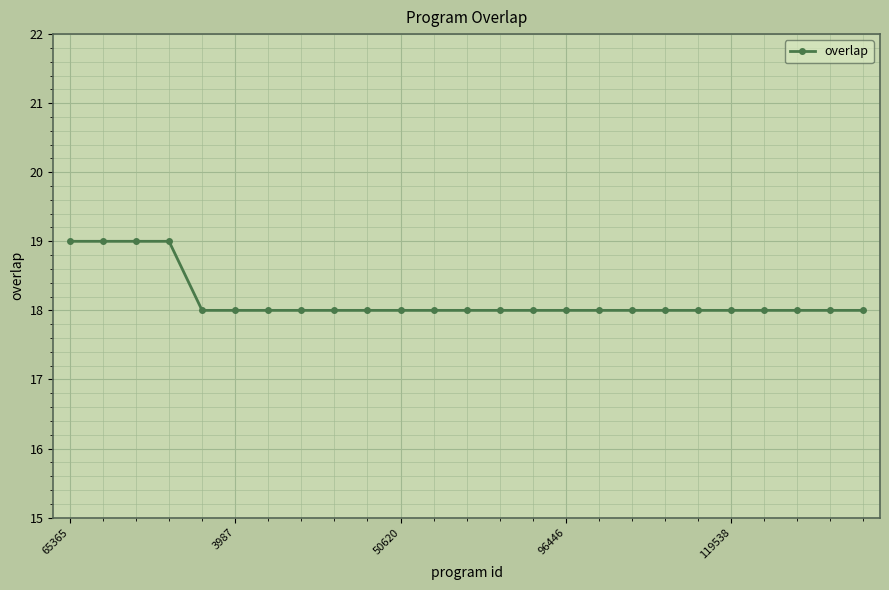

What is the value of the 9th point from the left?

18